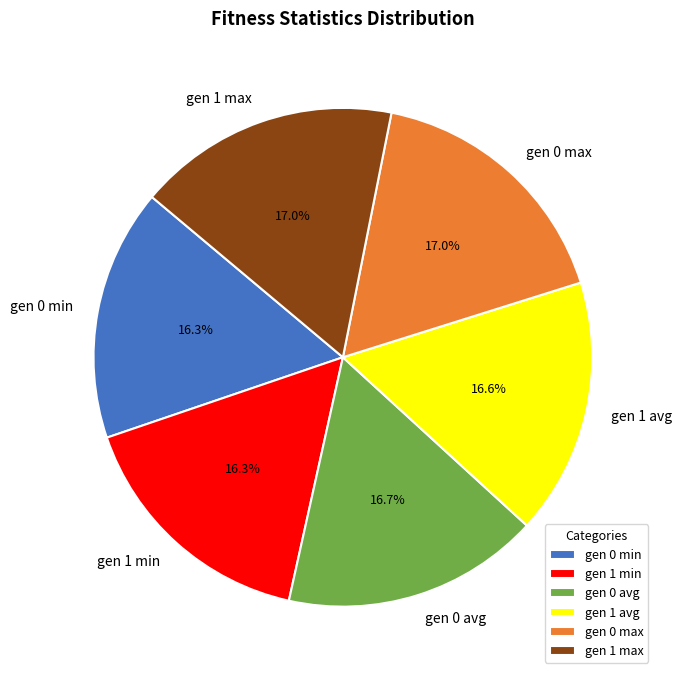

Is the sum of gen 1 avg and gen 1 min greater than half?

No